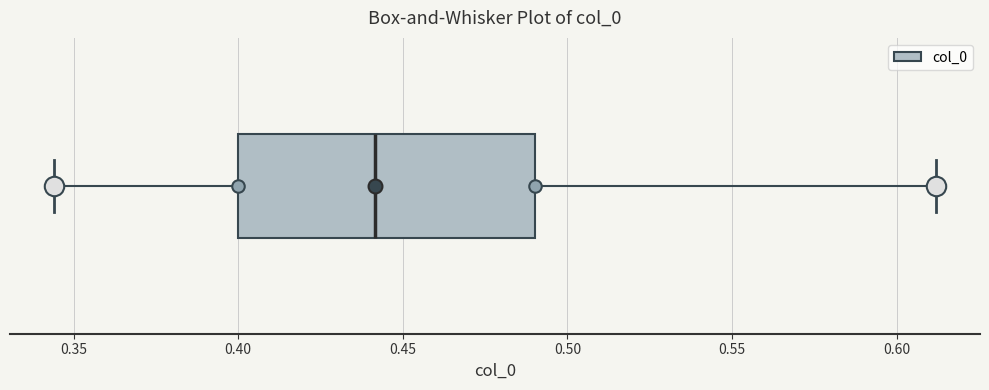

Read this box plot against the x-axis: the position of the median line, the range covered by the box, and the ends of both whiskers. The values are not printed on the chart, so give them approximately, as read against the axis.

median 0.440, box 0.400 to 0.490, whiskers 0.345 to 0.610